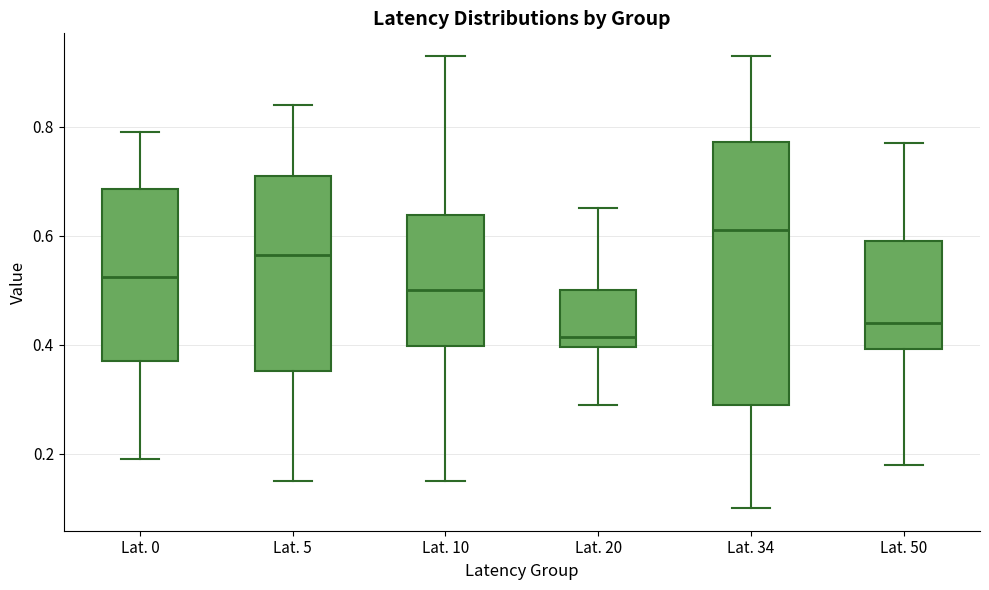

Reading left to right, transcribe this box plot: for each box, give where its median line is, the range the box spans, and where its two whiskers end, as read against the y-axis. The values are not printed on the chart, so give them approximately, as read against the axis.

Lat. 0: median 0.52, box 0.38 to 0.68, whiskers 0.20 to 0.80
Lat. 5: median 0.56, box 0.36 to 0.72, whiskers 0.16 to 0.84
Lat. 10: median 0.50, box 0.40 to 0.64, whiskers 0.16 to 0.94
Lat. 20: median 0.42, box 0.40 to 0.50, whiskers 0.30 to 0.66
Lat. 34: median 0.62, box 0.30 to 0.78, whiskers 0.10 to 0.94
Lat. 50: median 0.44, box 0.40 to 0.60, whiskers 0.18 to 0.78